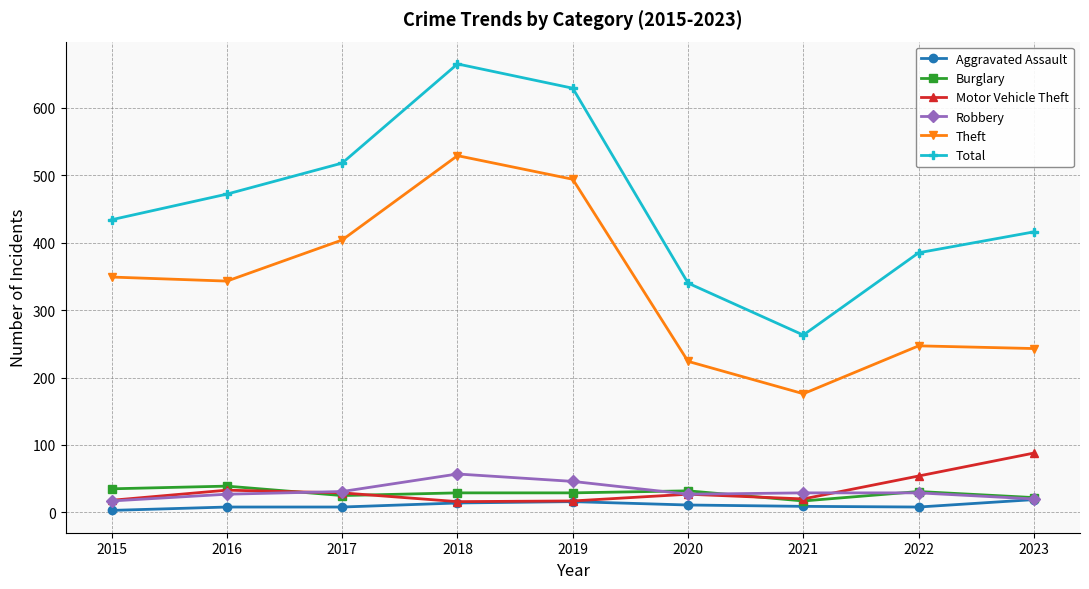

True or false: Motor Vehicle Theft and Theft intersect in this chart.

False